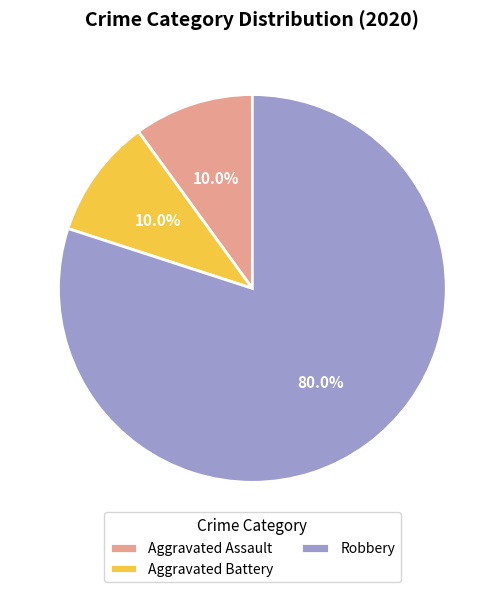

Between Robbery and Aggravated Battery, which is larger?

Robbery